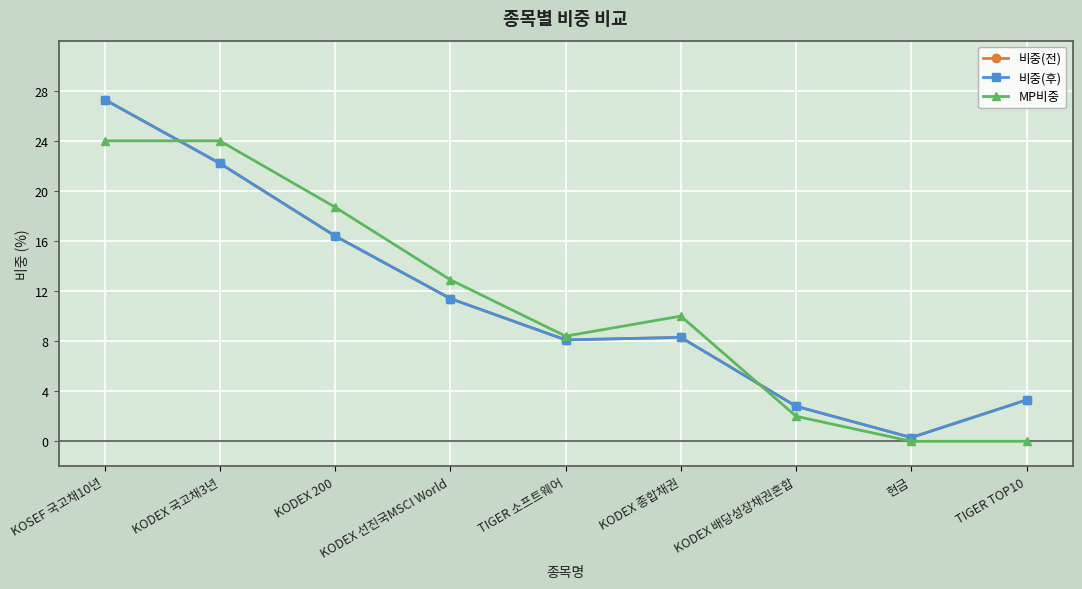

Reading left to right, transcribe all the data shown in this chart.

비중(전): KOSEF 국고채10년=27.3	KODEX 국고채3년=22.2	KODEX 200=16.4	KODEX 선진국MSCI World=11.4	TIGER 소프트웨어=8.1	KODEX 종합채권=8.3	KODEX 배당성장채권혼합=2.8	현금=0.3	TIGER TOP10=3.3
비중(후): KOSEF 국고채10년=27.3	KODEX 국고채3년=22.2	KODEX 200=16.4	KODEX 선진국MSCI World=11.4	TIGER 소프트웨어=8.1	KODEX 종합채권=8.3	KODEX 배당성장채권혼합=2.8	현금=0.3	TIGER TOP10=3.3
MP비중: KOSEF 국고채10년=24.0	KODEX 국고채3년=24.0	KODEX 200=18.7	KODEX 선진국MSCI World=12.9	TIGER 소프트웨어=8.4	KODEX 종합채권=10.0	KODEX 배당성장채권혼합=2.0	현금=0.0	TIGER TOP10=0.0